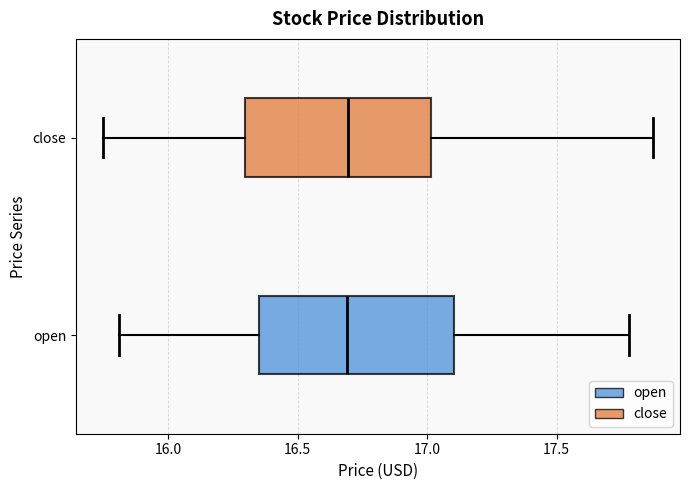

Where does the median line of the box for open sit on the x-axis? The values are not printed on the chart, so give them approximately, as read against the axis.

16.70